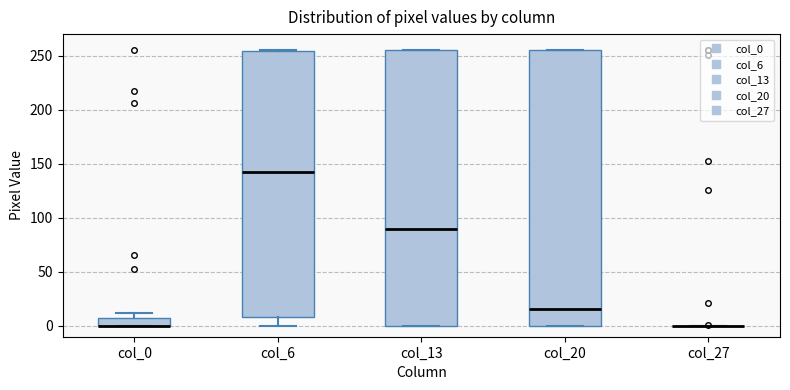

Where is the upper edge of the box for col_20 on the y-axis? The values are not printed on the chart, so give them approximately, as read against the axis.

255